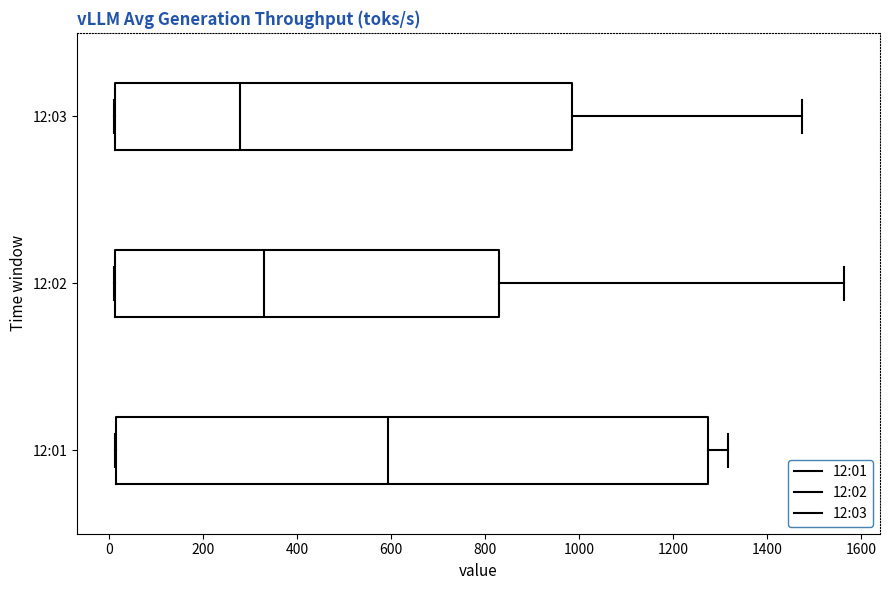

Reading bottom to top, transcribe this box plot: for each box, give where its median line is, the range the box spans, and where its two whiskers end, as read against the x-axis. The values are not printed on the chart, so give them approximately, as read against the axis.

12:01: median 600, box 20 to 1280, whiskers 20 to 1320
12:02: median 320, box 20 to 820, whiskers 0 to 1560
12:03: median 280, box 20 to 980, whiskers 0 to 1480